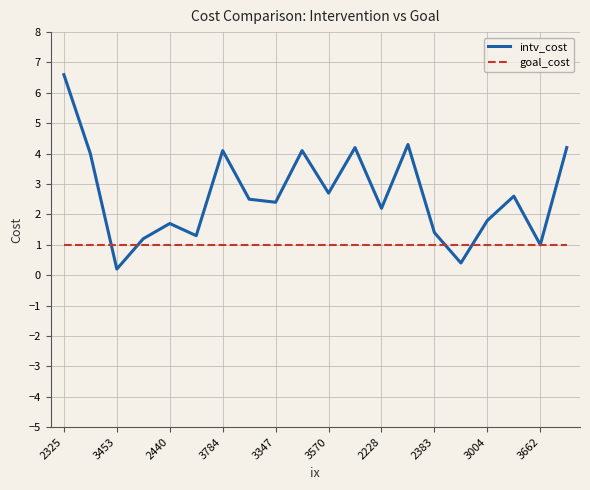

Rank the series by their average value, from highest to lowest.

intv_cost, goal_cost